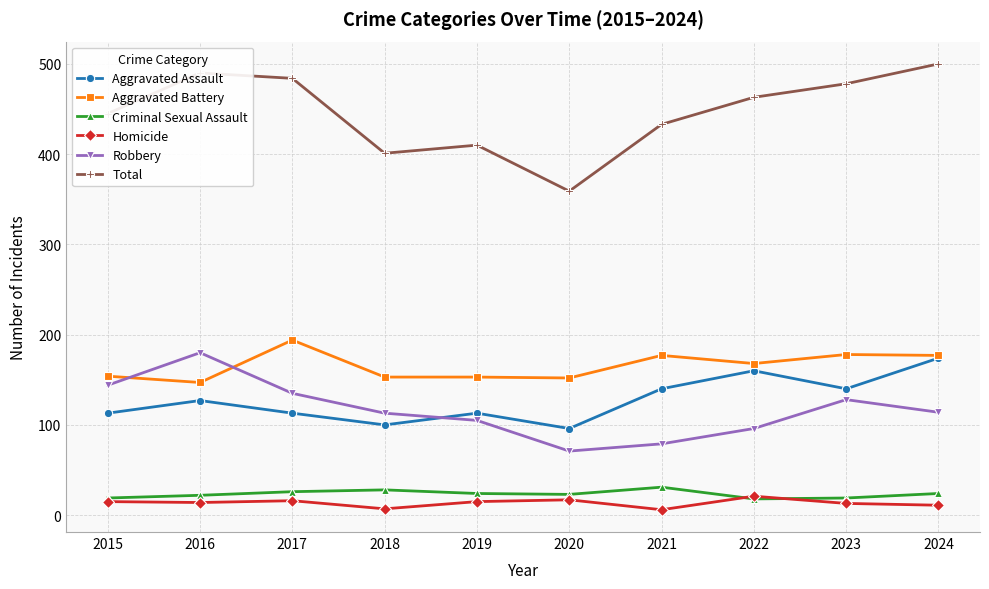

True or false: Robbery and Criminal Sexual Assault intersect in this chart.

False